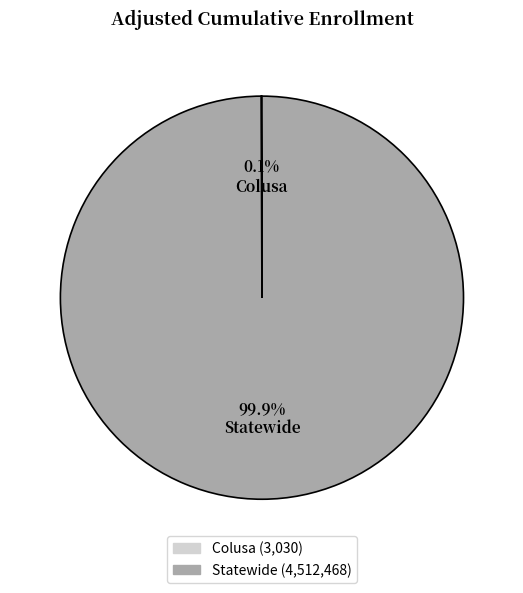

Is it true that Statewide is 87% of the pie?

False